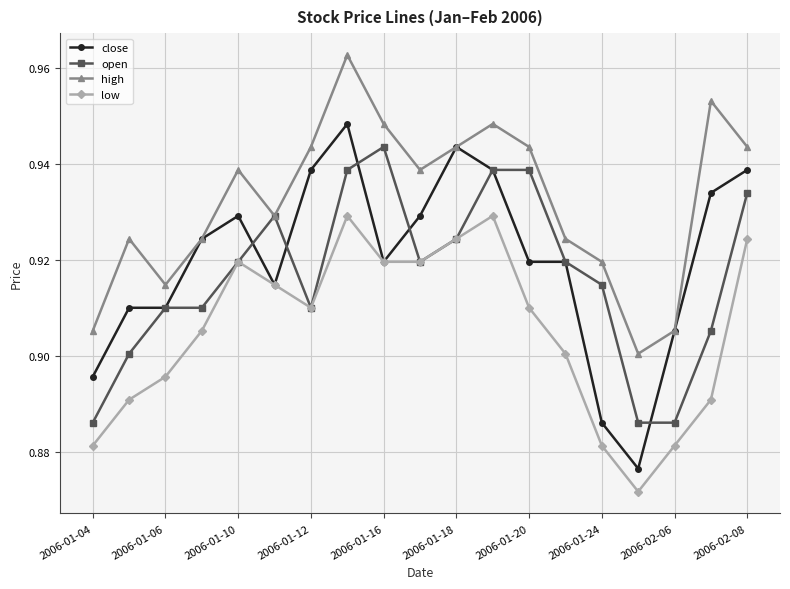

In low, how many points are higher than both neighbors (excluding endpoints)?

3